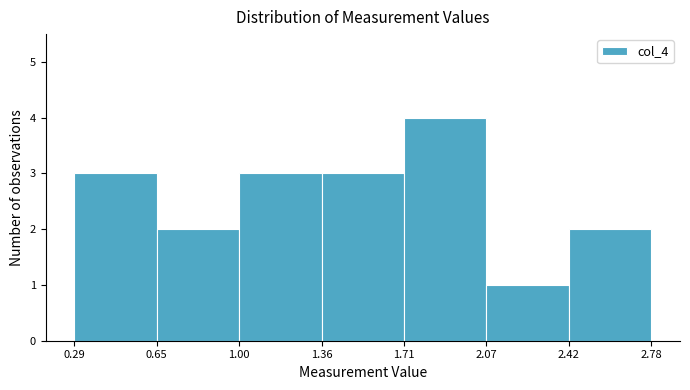

How tall is the bar that spans 1.36 to 1.71 on the x-axis? The values are not printed on the chart, so give them approximately, as read against the axis.

3